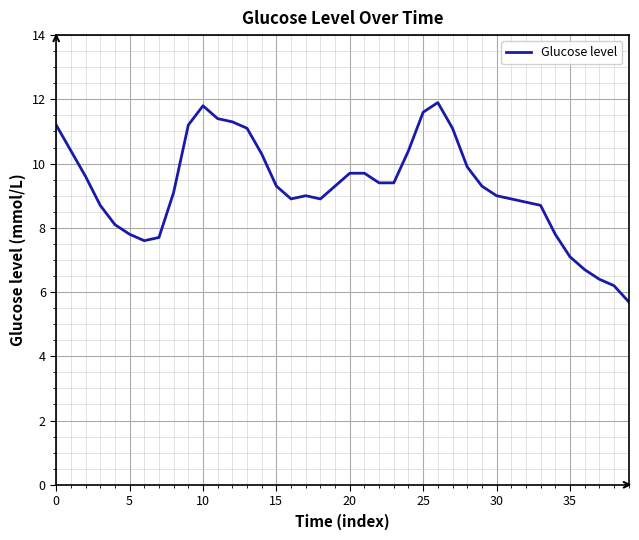

What is the minimum value shown in the chart?

5.7